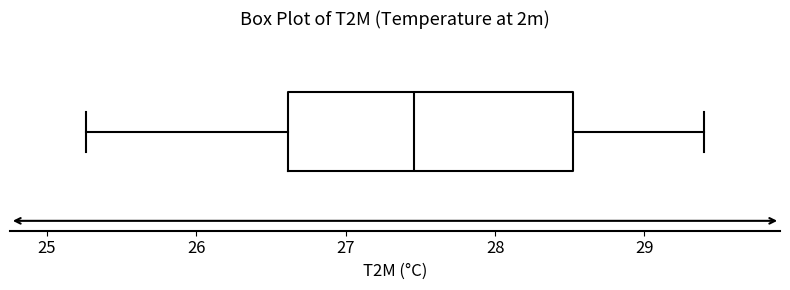

Read this box plot against the x-axis: the position of the median line, the range covered by the box, and the ends of both whiskers. The values are not printed on the chart, so give them approximately, as read against the axis.

median 27.5, box 26.6 to 28.5, whiskers 25.3 to 29.4